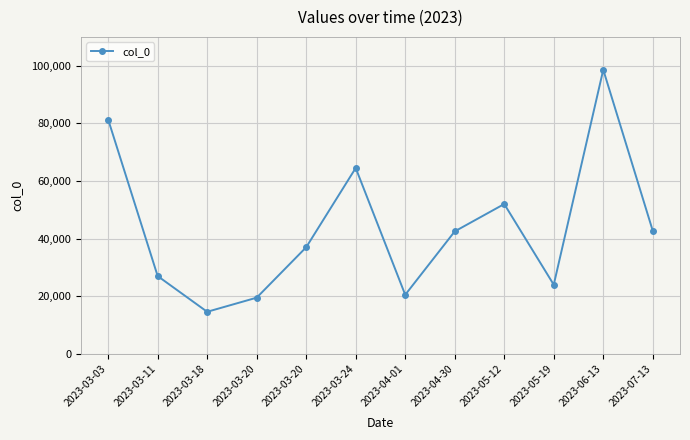

Which has a higher value, 2023-05-19 or 2023-03-11?

2023-03-11